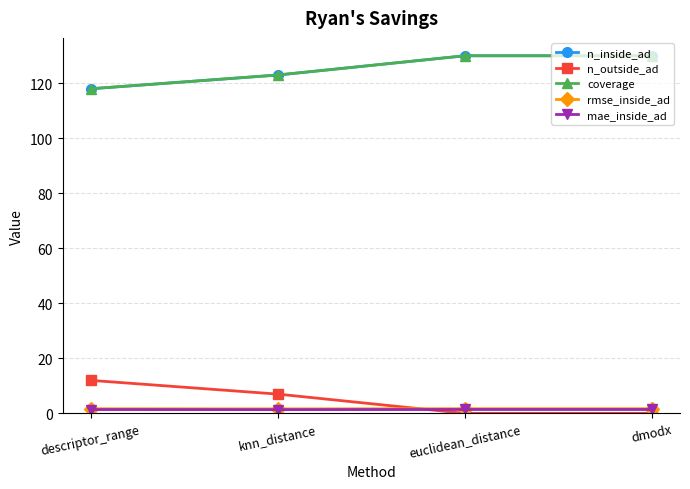

Is this an area chart (filled region under the line)?

No